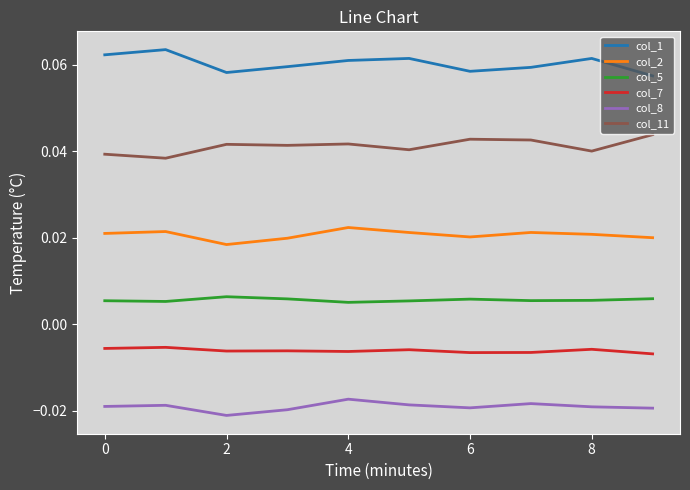

Which series has the largest total across all categories?

col_1